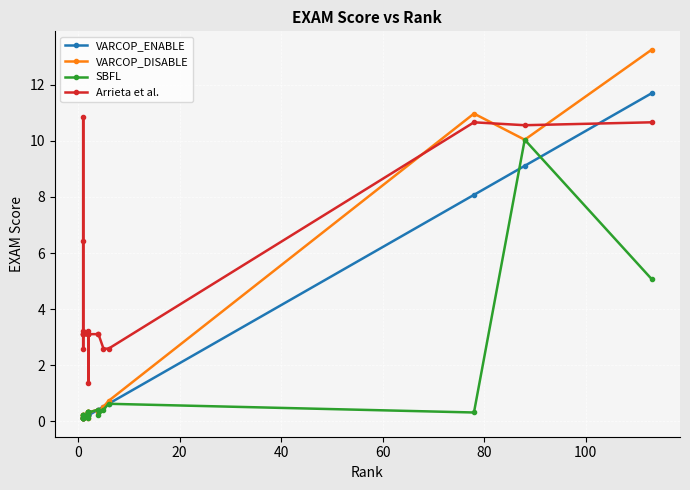

What are all the series names shown in the legend?

VARCOP_ENABLE, VARCOP_DISABLE, SBFL, Arrieta et al.